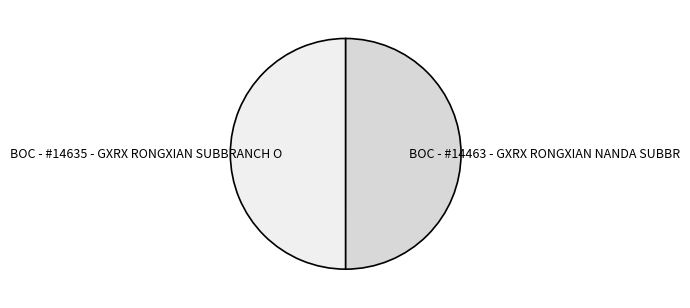

Do BOC - #14463 - GXRX RONGXIAN NANDA SUBBR and BOC - #14635 - GXRX RONGXIAN SUBBRANCH O together represent more than half of the pie?

Yes